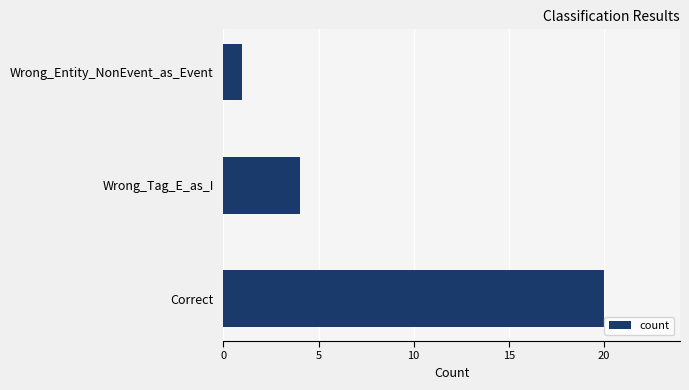

At which label is the value closest to 10?

Wrong_Tag_E_as_I